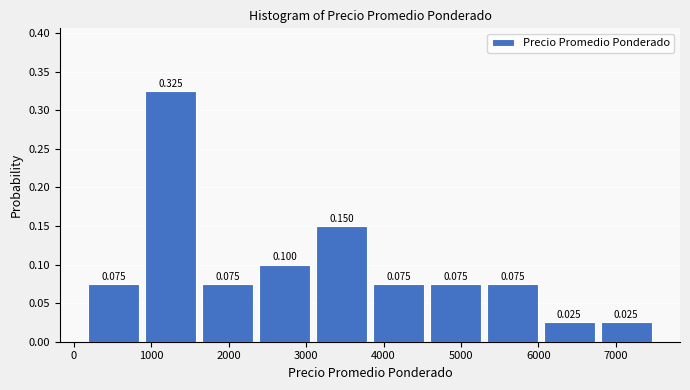

How tall is the bar that spans 5300 to 6000 on the x-axis? The bar edges are not printed on the chart, so give them approximately, as read against the axis.

0.075